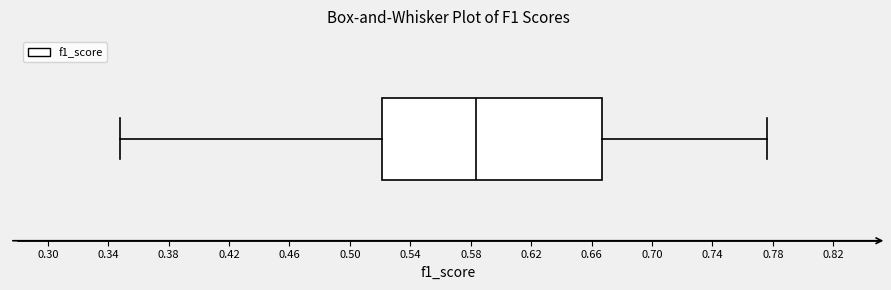

Read this box plot against the x-axis: the position of the median line, the range covered by the box, and the ends of both whiskers. The values are not printed on the chart, so give them approximately, as read against the axis.

median 0.585, box 0.520 to 0.665, whiskers 0.350 to 0.775